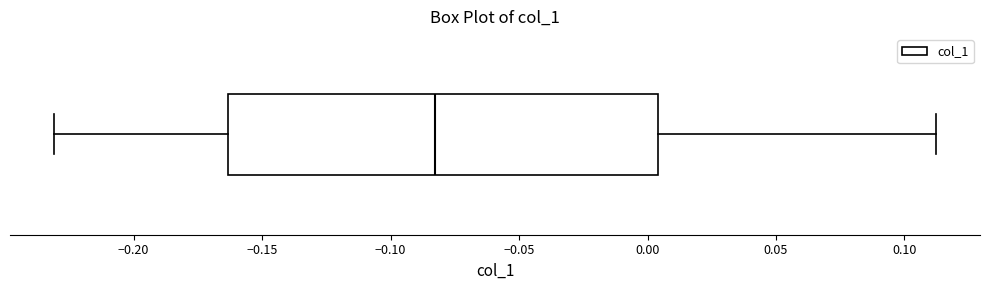

Transcribe this box plot: give where the median line is, the range the box spans, and where the two whiskers end, as read against the x-axis. The values are not printed on the chart, so give them approximately, as read against the axis.

median -0.085, box -0.165 to 0.005, whiskers -0.230 to 0.110